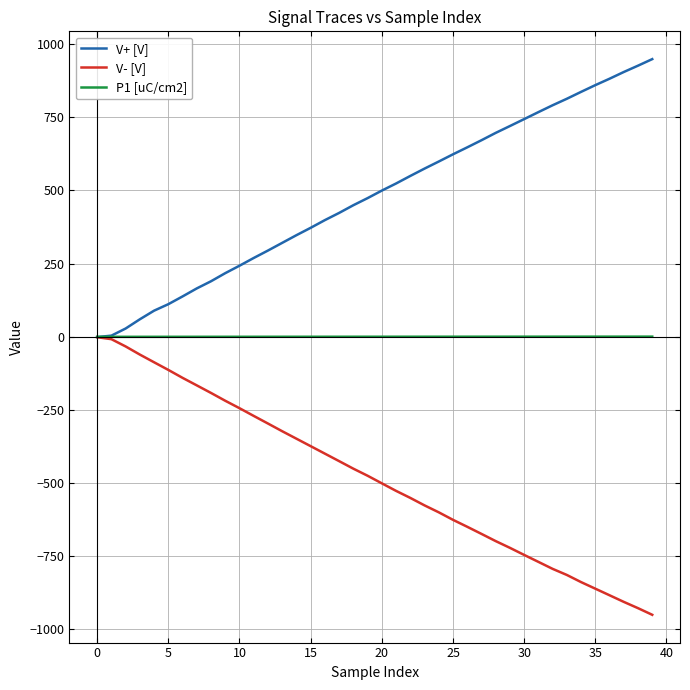

List the series in order of their overall mean, highest first.

V+ [V], P1 [uC/cm2], V- [V]